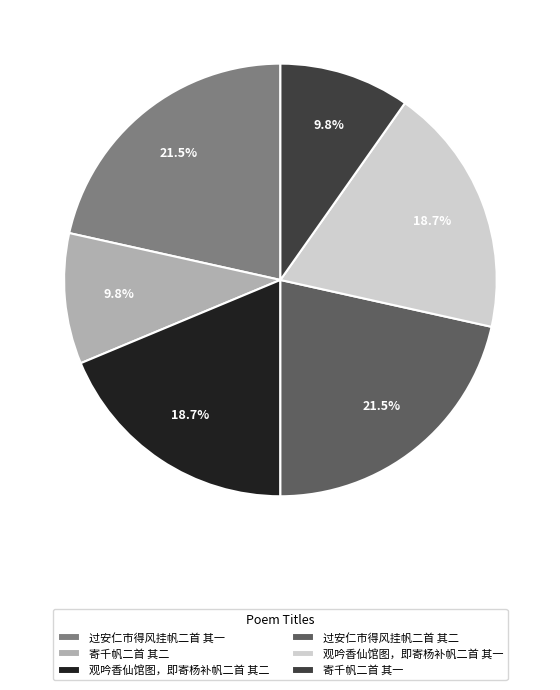

How many segments does this pie chart have?

6